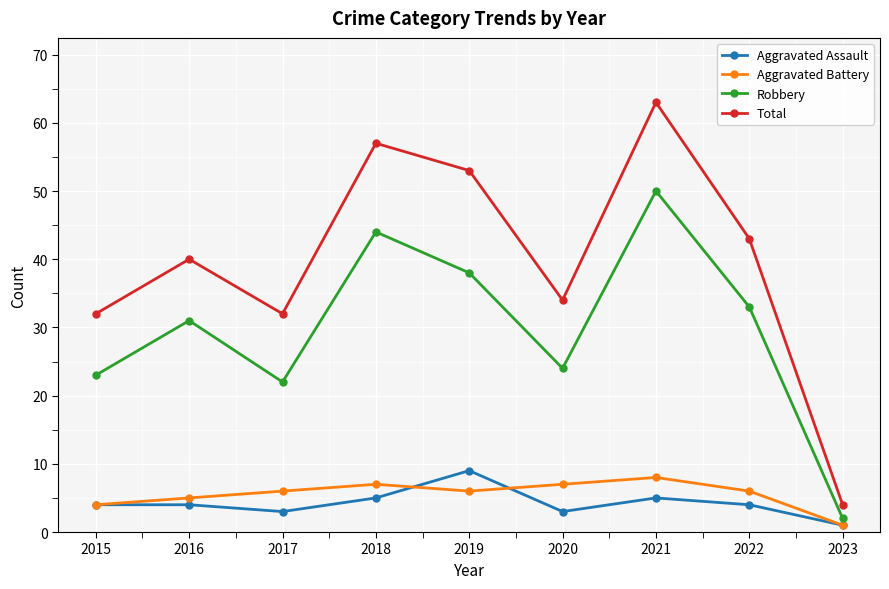

The value of Total at 2015 is 15. True or false?

False